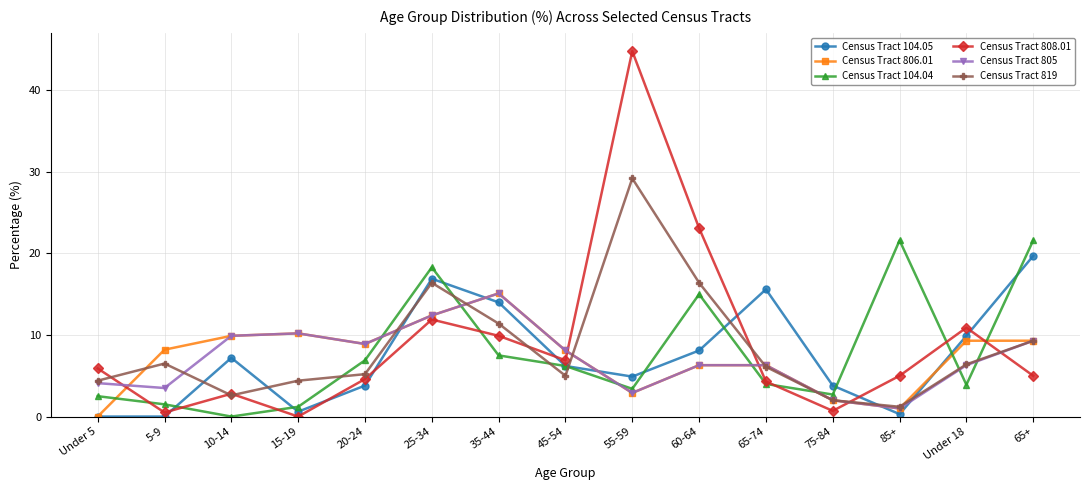

How many data points in Census Tract 819 are less than 6?

7